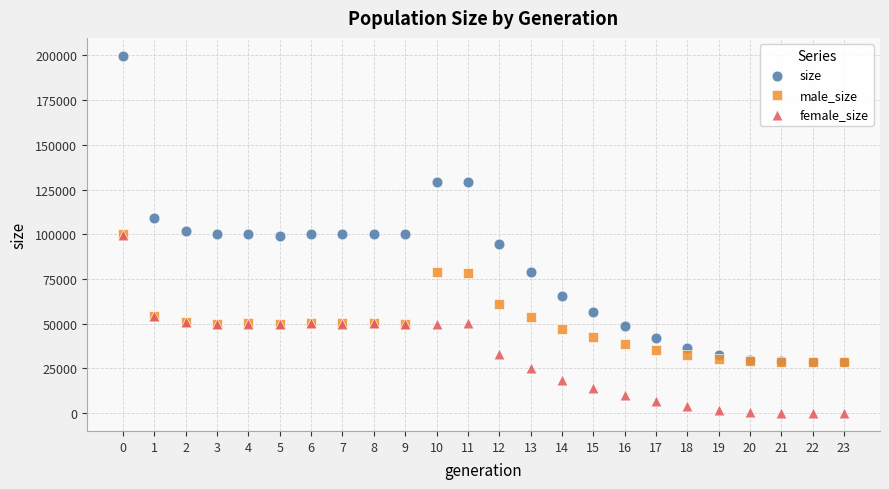

Which series has the largest Y range (max minus min)?

size